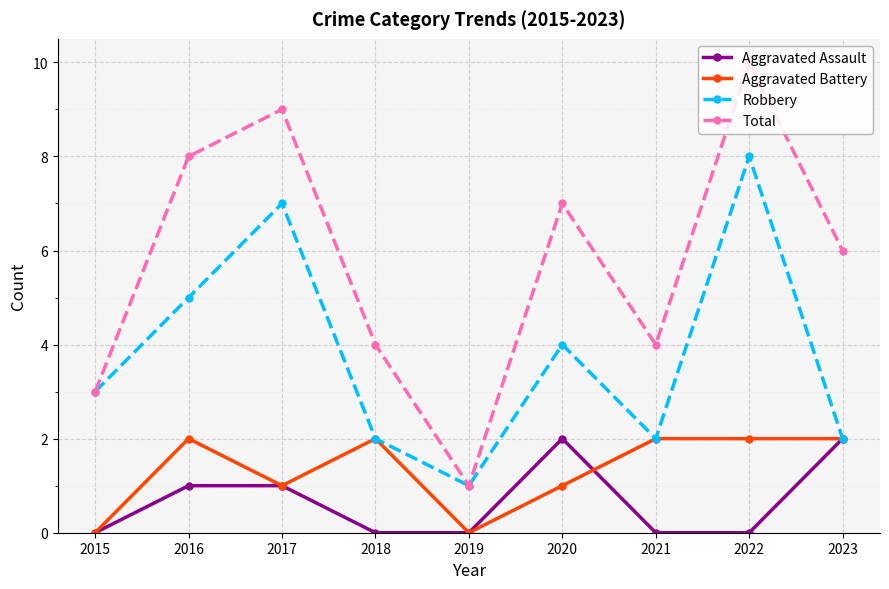

Where is Robbery nearest to the value 4?

2020